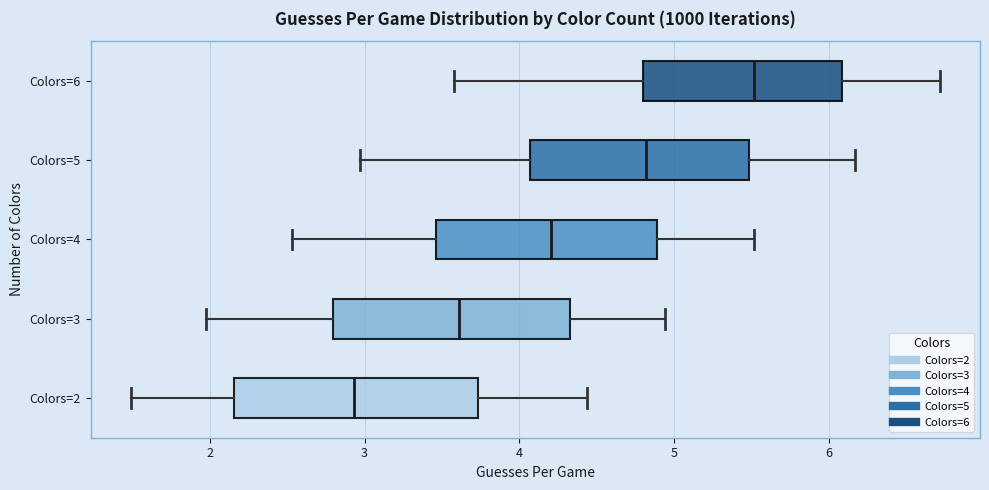

Which box has the furthest to the left median line?

Colors=2